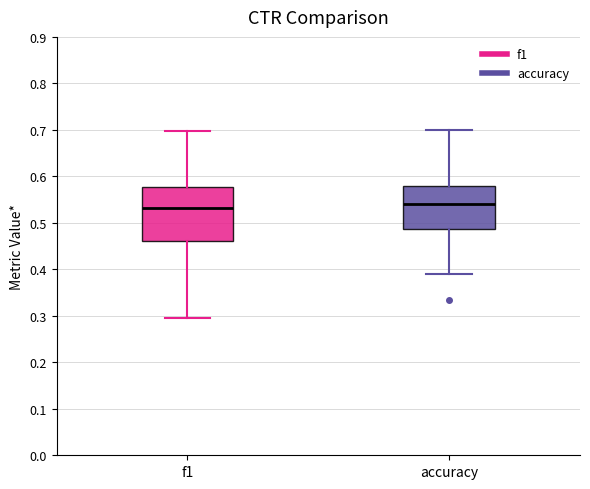

Where does the upper whisker of the box for f1 end on the y-axis? The values are not printed on the chart, so give them approximately, as read against the axis.

0.70